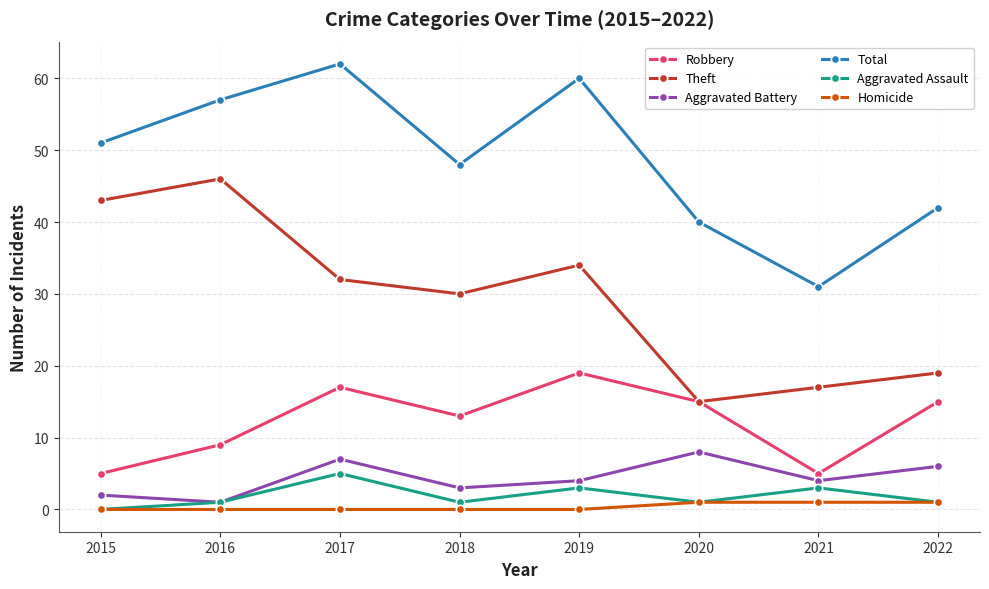

List the series in order of their peak value, highest first.

Total, Theft, Robbery, Aggravated Battery, Aggravated Assault, Homicide